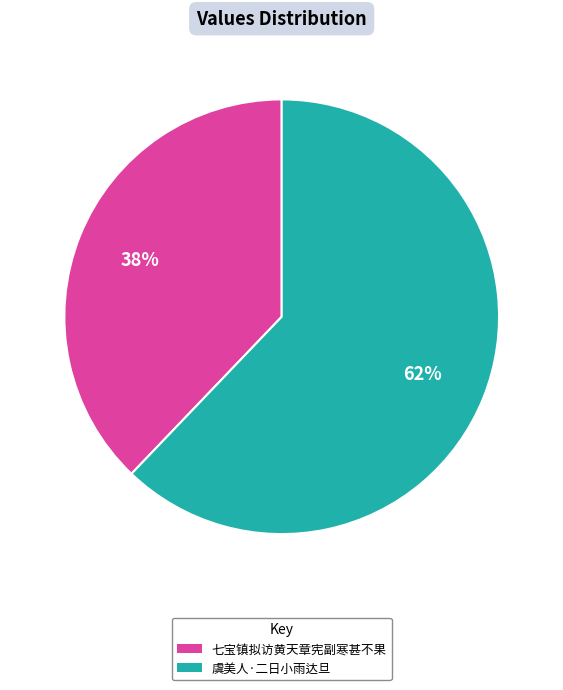

The 七宝镇拟访黄天章宪副寒甚不果 slice represents 25% of the pie. True or false?

False